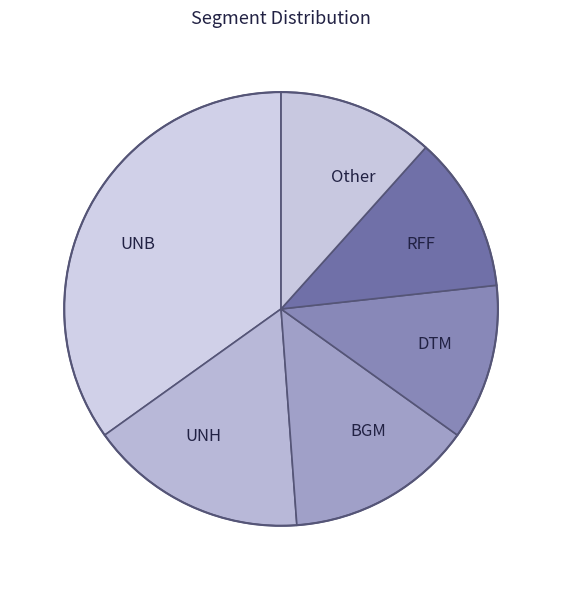

The DTM slice represents 12% of the pie. True or false?

True